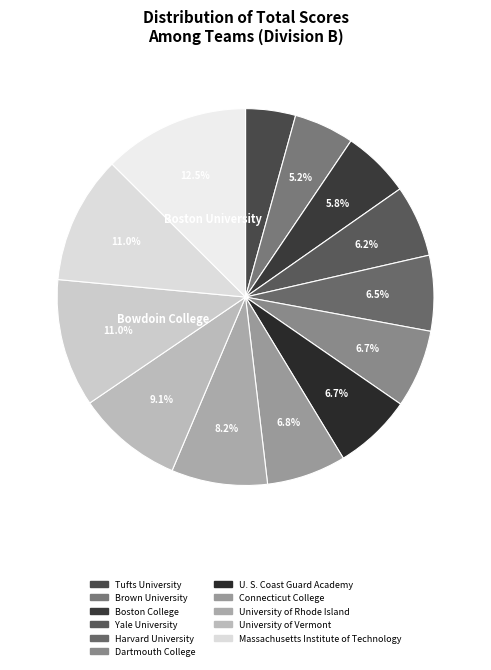

How many segments does this pie chart have?

13